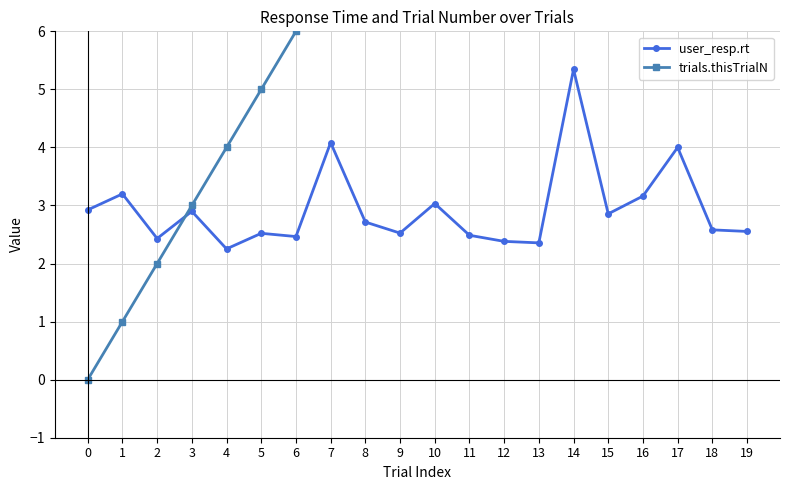

Between 18 and 14, which is larger?

14